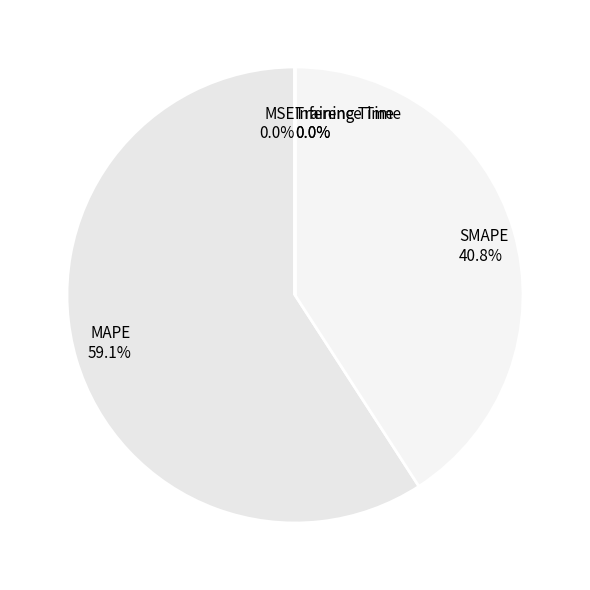

Which category has the biggest portion of the pie?

MAPE